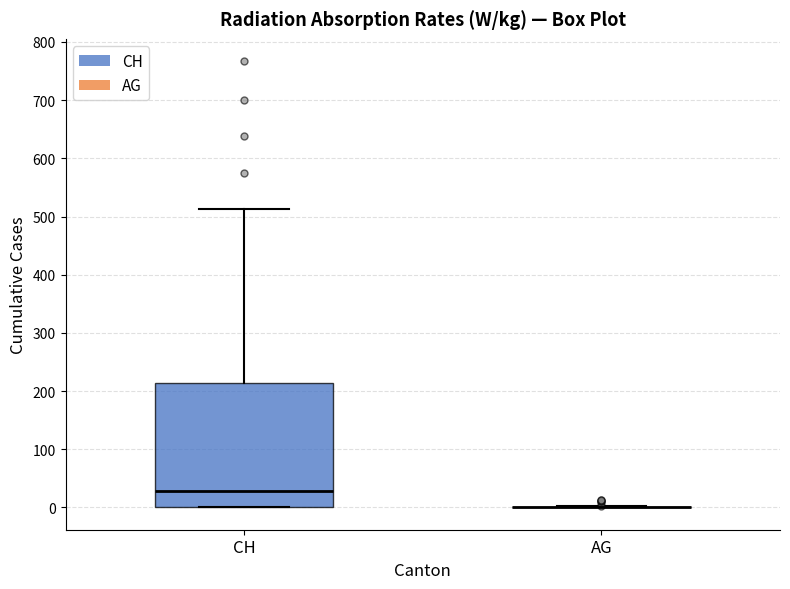

Reading left to right, read every box against the y-axis: the position of its median line, the range the box covers, and the ends of its whiskers. The values are not printed on the chart, so give them approximately, as read against the axis.

CH: median 30, box 0 to 210, whiskers 0 to 510
AG: box collapsed to a line at 0, whiskers 0 to 0